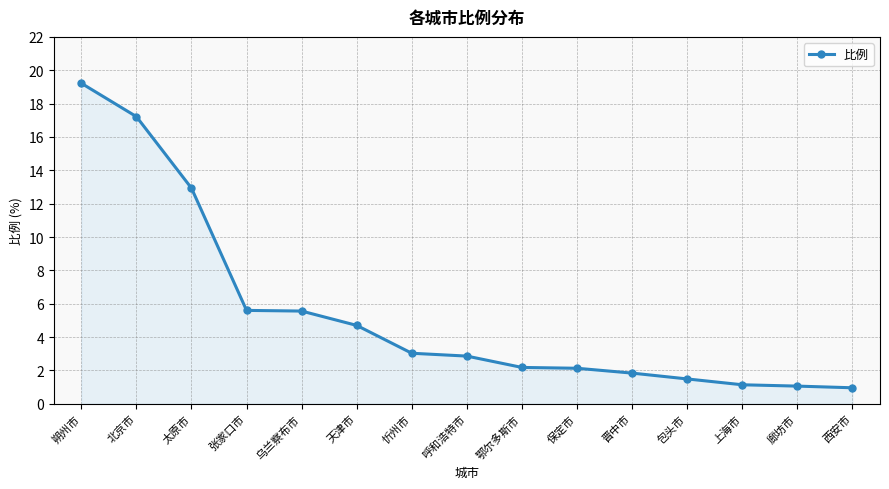

What is the change in value from 呼和浩特市 to 包头市?

-1.4